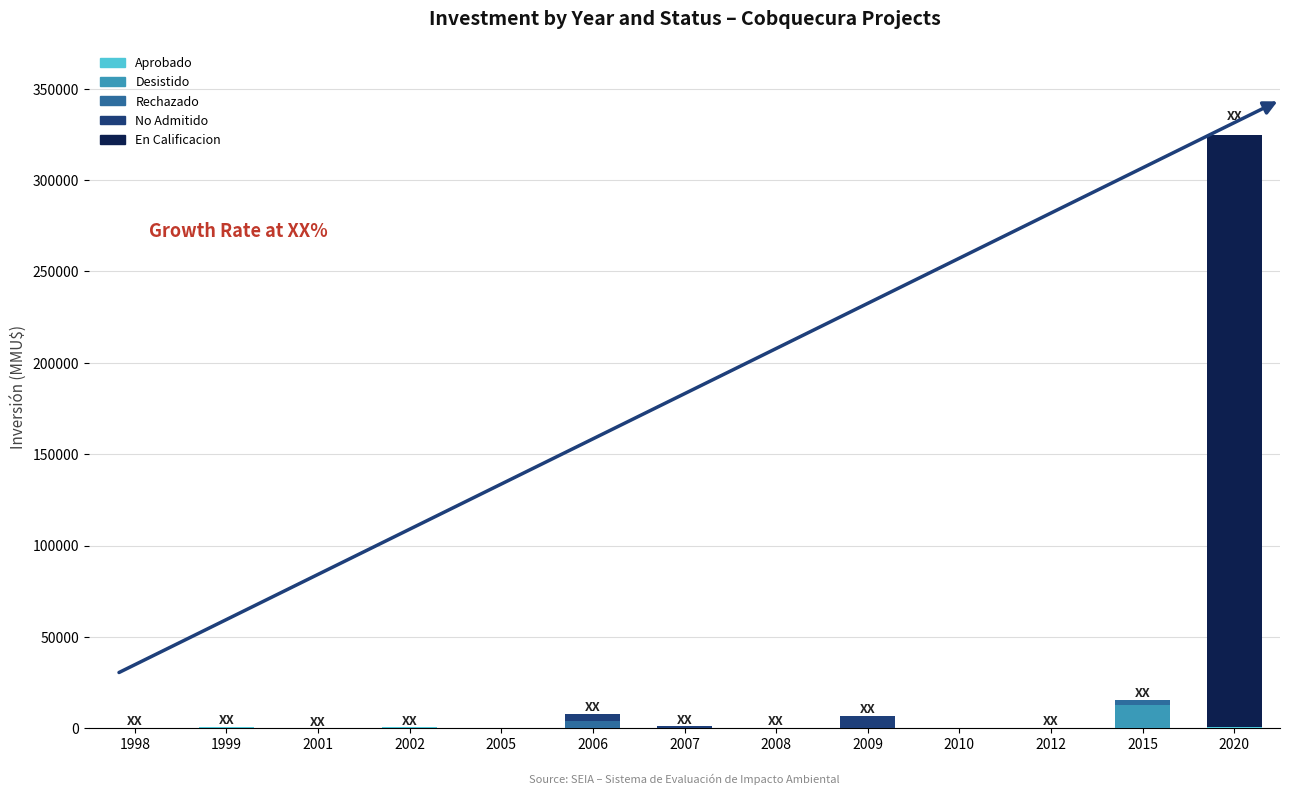

At which category is the sum across all series the highest?

2020